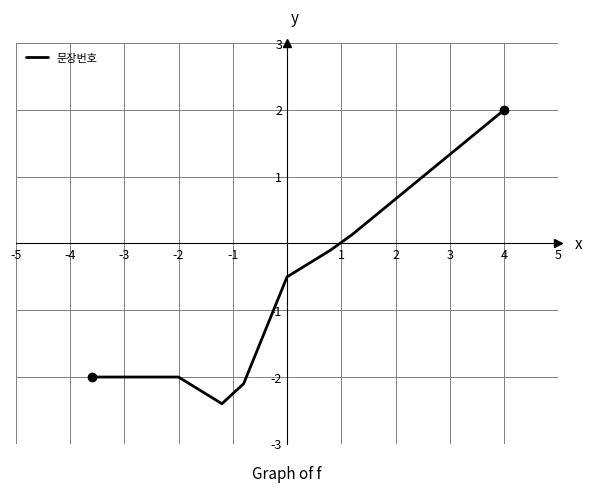

What is the maximum value shown in the chart?

2.0